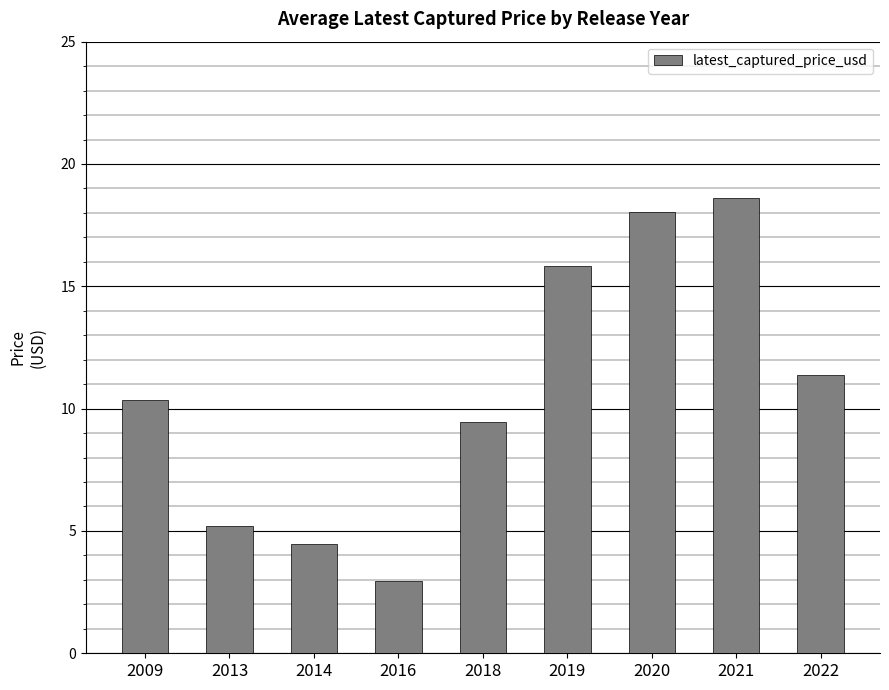

What is the smallest value displayed?

3.0